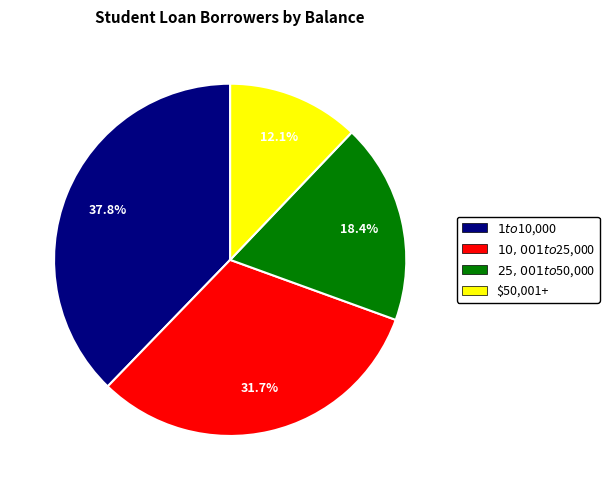

Is there a majority slice in this chart?

No